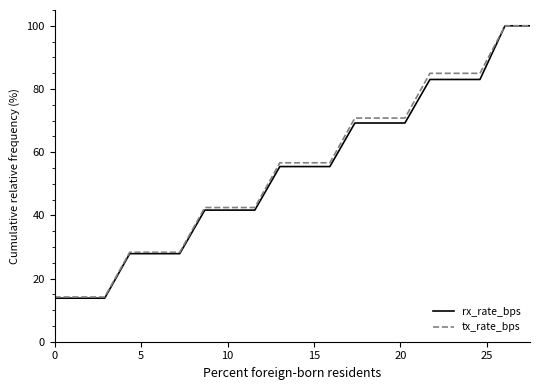

What is the maximum value shown in the chart?

100.0